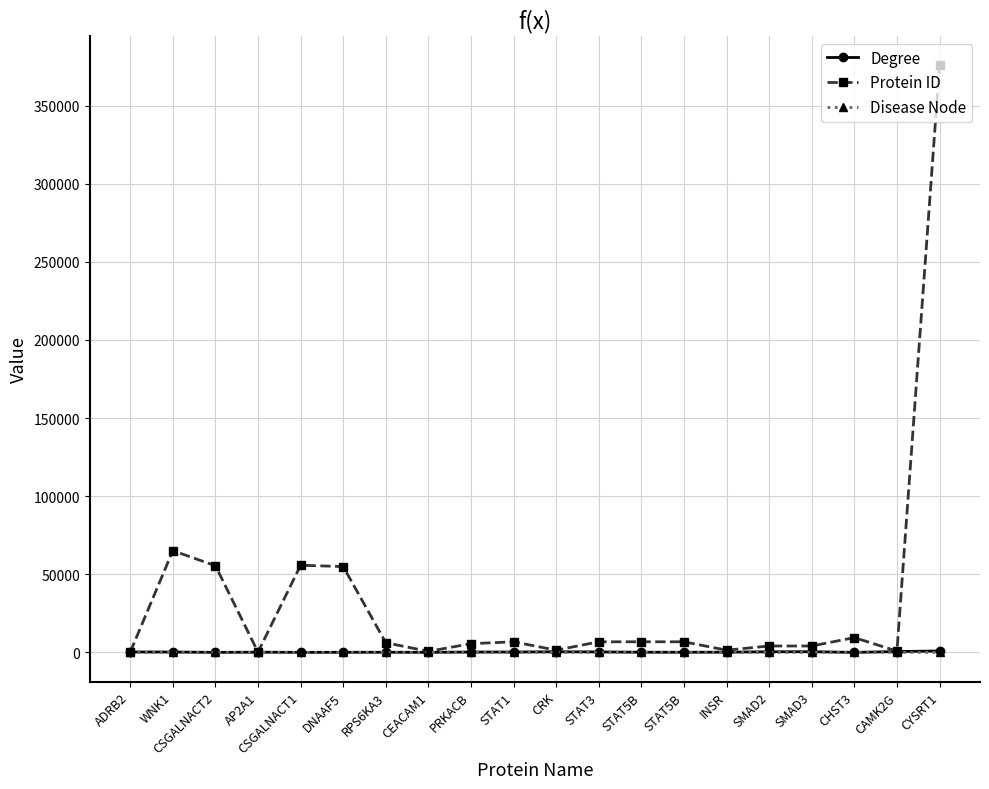

Count the number of data series in this chart.

3